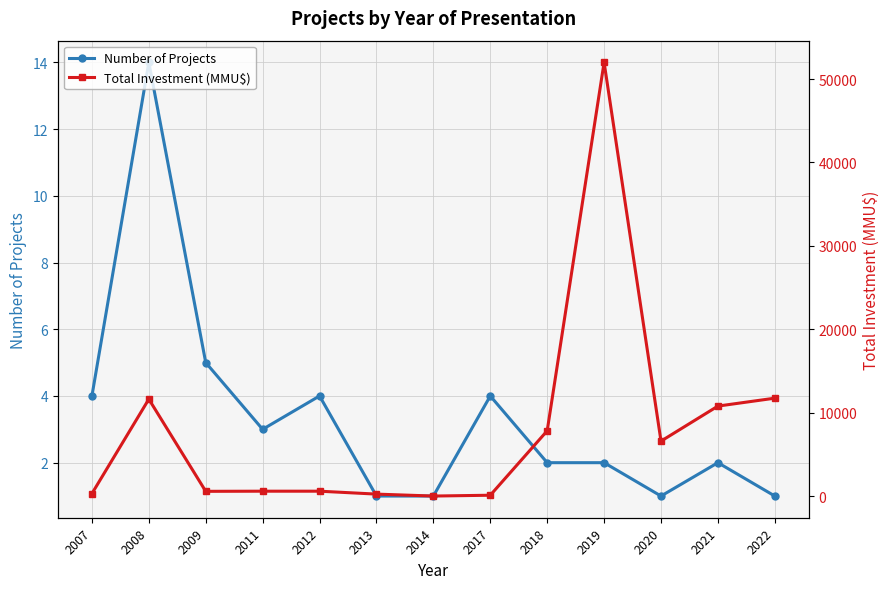

Which category has the highest value across all series?

2019